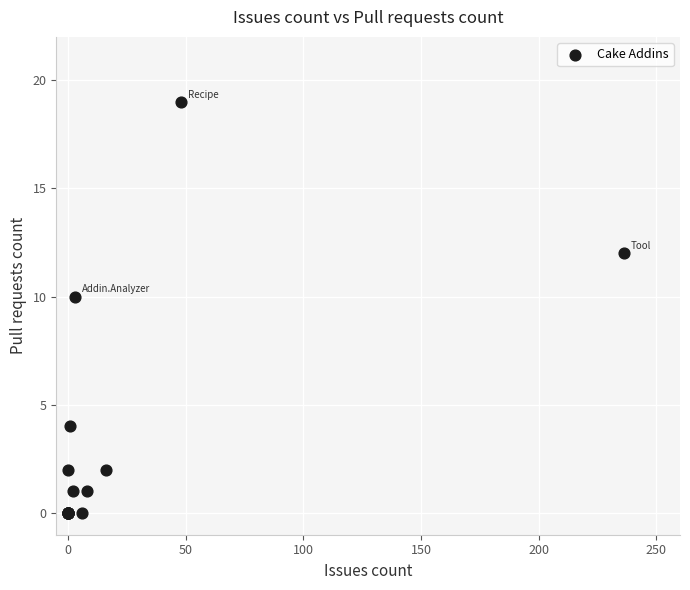

What Y value in the scatter plot is closest to 9?

10